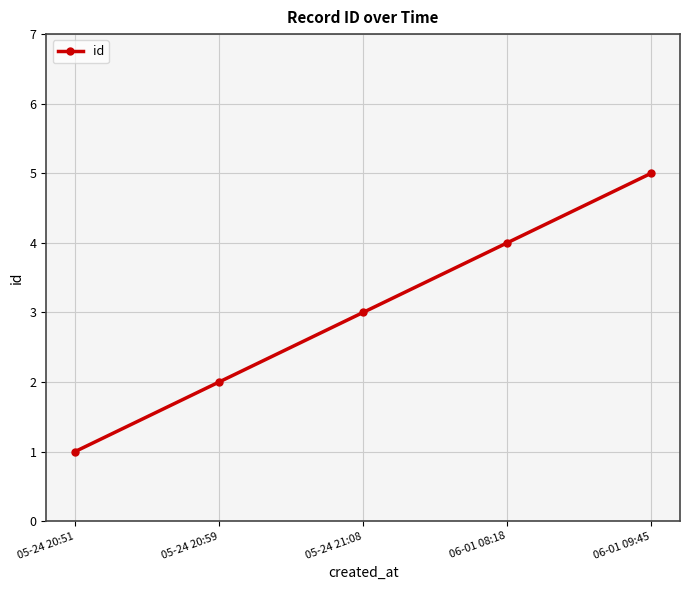

Count the number of data series in this chart.

1